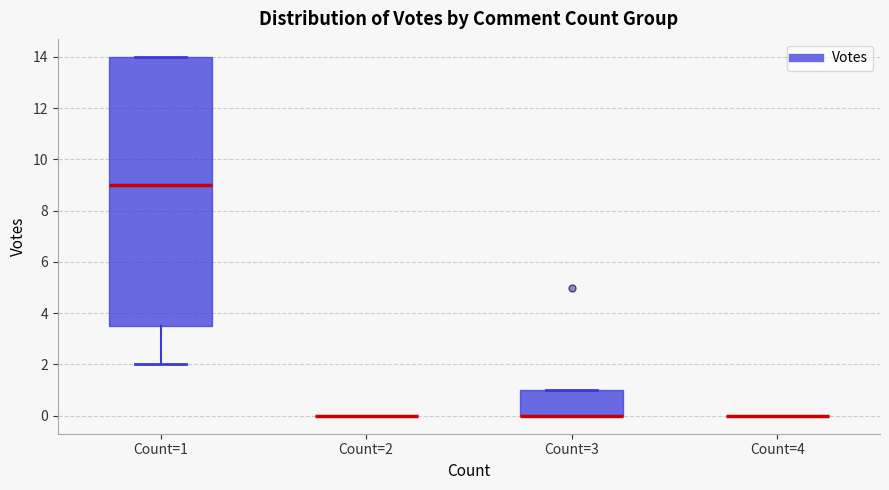

Reading left to right, read every box against the y-axis: the position of its median line, the range the box covers, and the ends of its whiskers. The values are not printed on the chart, so give them approximately, as read against the axis.

Count=1: median 9.0, box 3.6 to 14.0, whiskers 2.0 to 14.0
Count=2: box collapsed to a line at 0.0, whiskers 0.0 to 0.0
Count=3: median 0.0 (drawn on the box's lower edge), box 0.0 to 1.0, whiskers 0.0 to 1.0
Count=4: box collapsed to a line at 0.0, whiskers 0.0 to 0.0